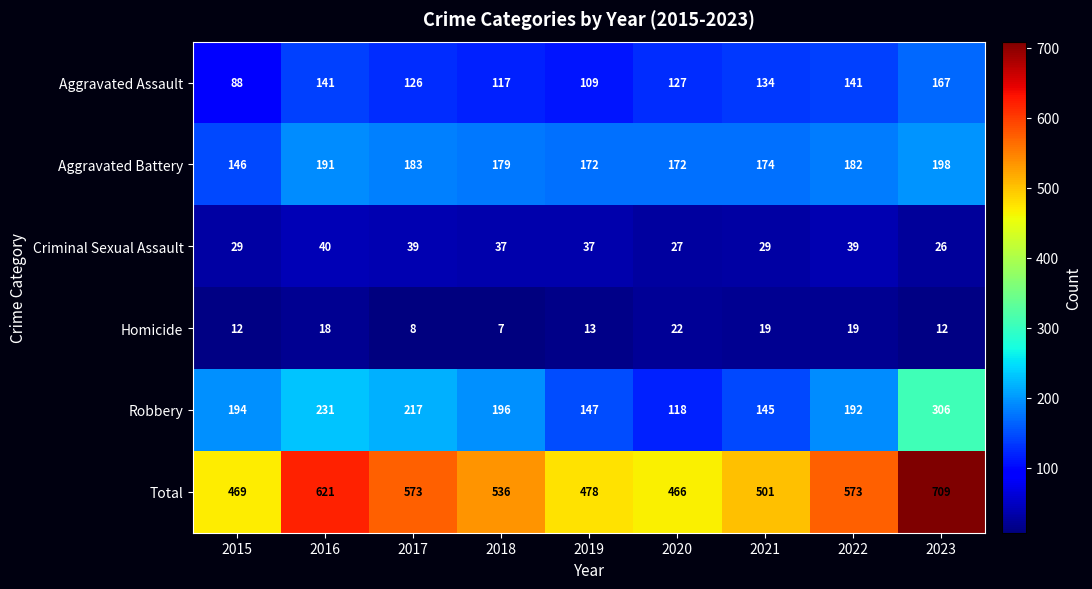

Rank the series at 2020 from lowest to highest value.

Homicide, Criminal Sexual Assault, Robbery, Aggravated Assault, Aggravated Battery, Total